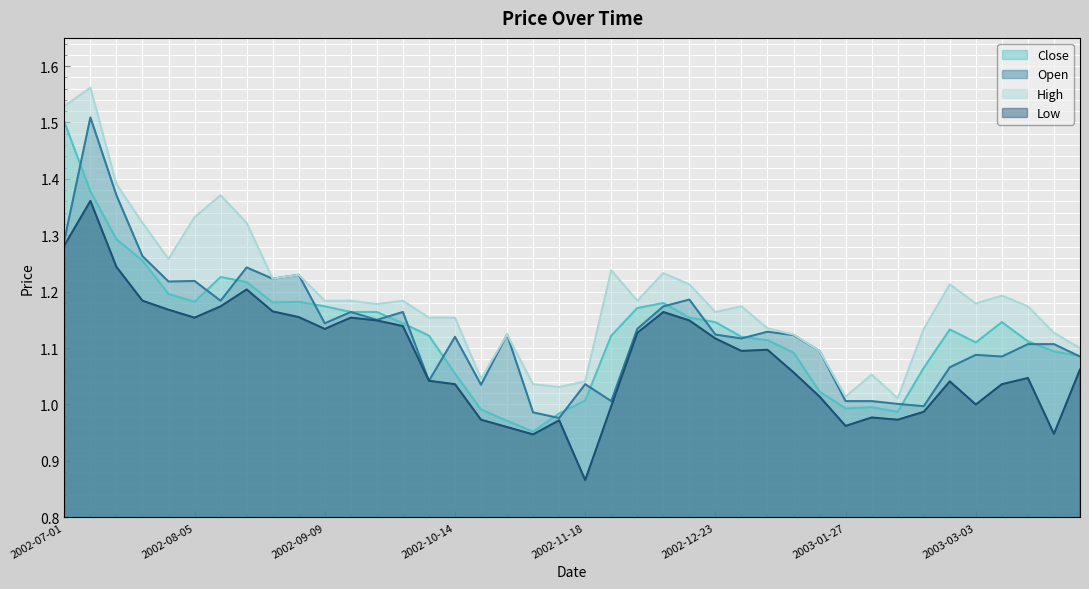

What is the greatest value displayed?

1.6